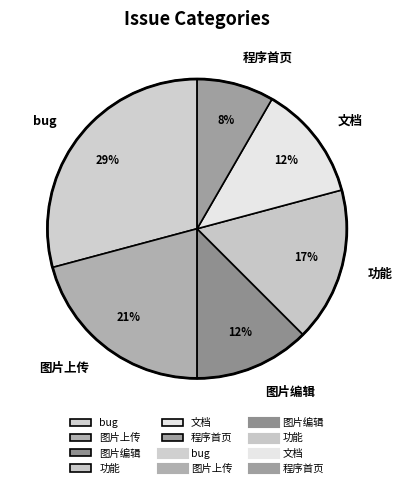

Do 文档 and 图片上传 together represent more than half of the pie?

No